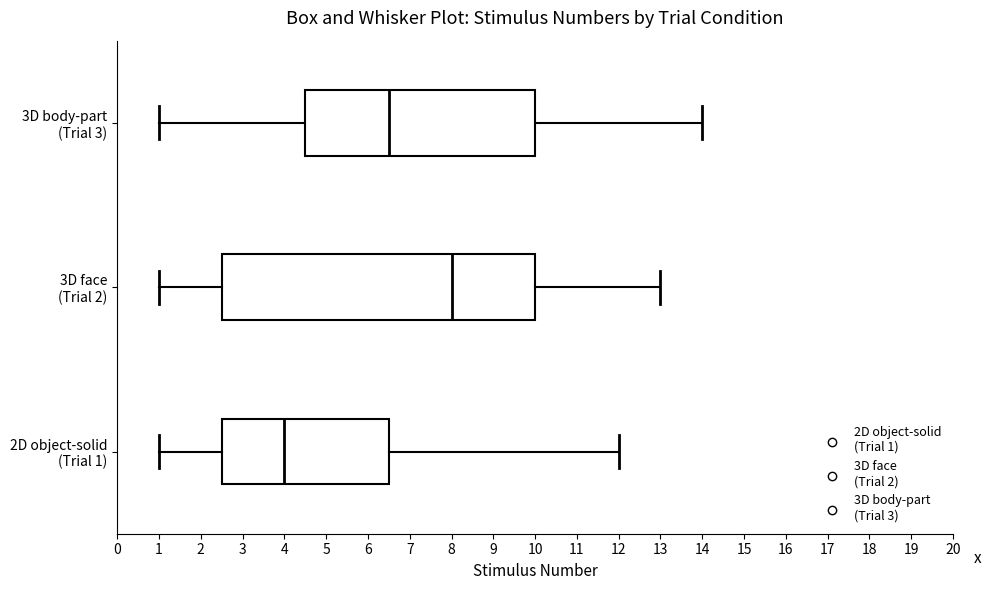

Reading bottom to top, transcribe this box plot: for each box, give where its median line is, the range the box spans, and where its two whiskers end, as read against the x-axis. The values are not printed on the chart, so give them approximately, as read against the axis.

2D object-solid (Trial 1): median 4.0, box 2.5 to 6.5, whiskers 1.0 to 12.0
3D face (Trial 2): median 8.0, box 2.5 to 10.0, whiskers 1.0 to 13.0
3D body-part (Trial 3): median 6.5, box 4.5 to 10.0, whiskers 1.0 to 14.0